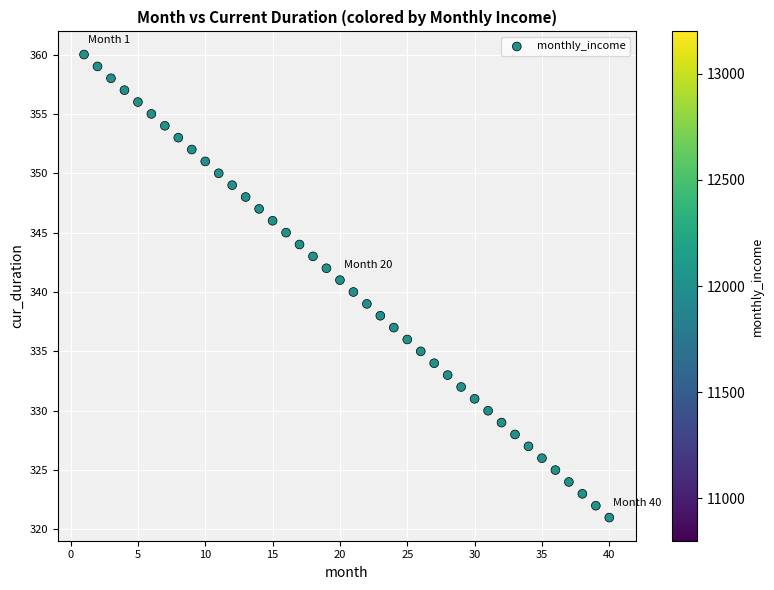

What is the range of X values (max minus min)?

39